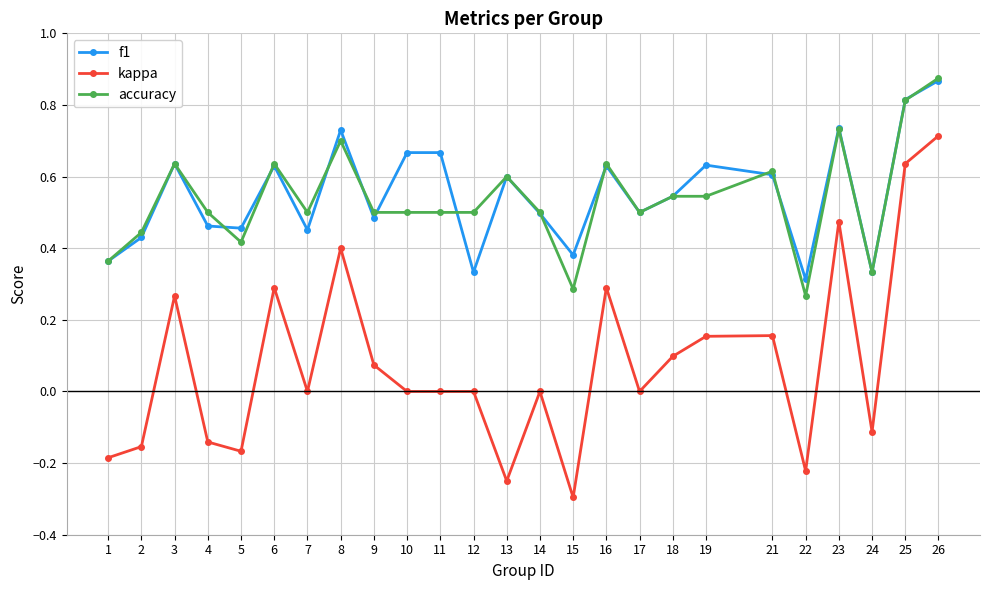

In f1, how many points are lower than both neighbors (excluding endpoints)?

8